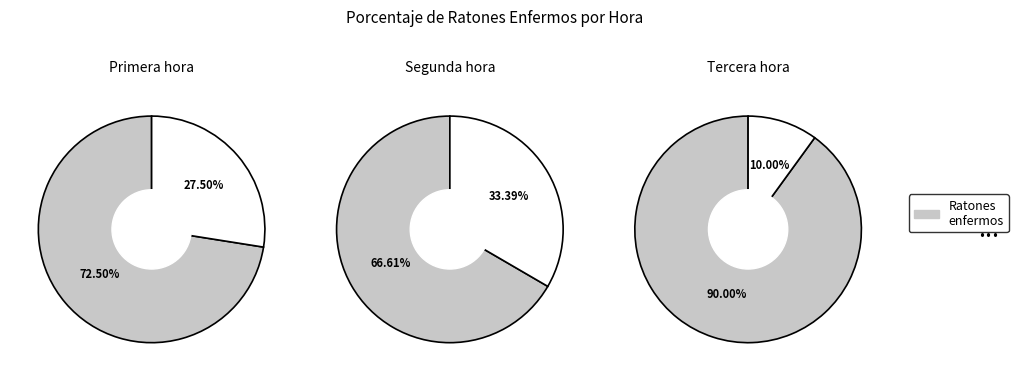

What percentage is the 9 slice, to the nearest percent?

10%